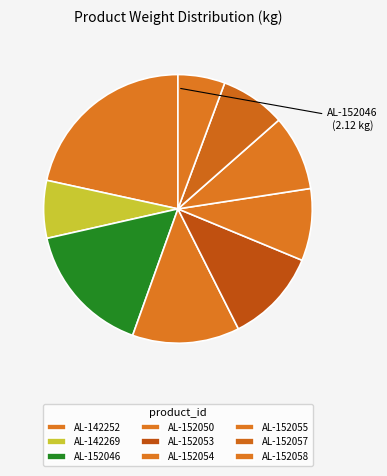

Which slice is the largest?

AL-142252